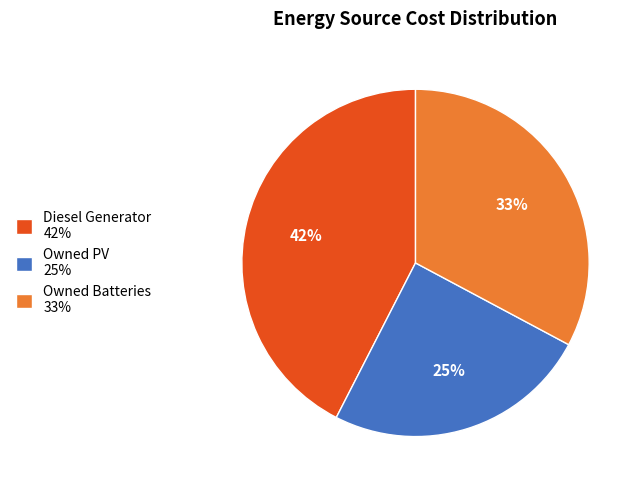

To the nearest percent, what portion does Owned PV represent?

25%